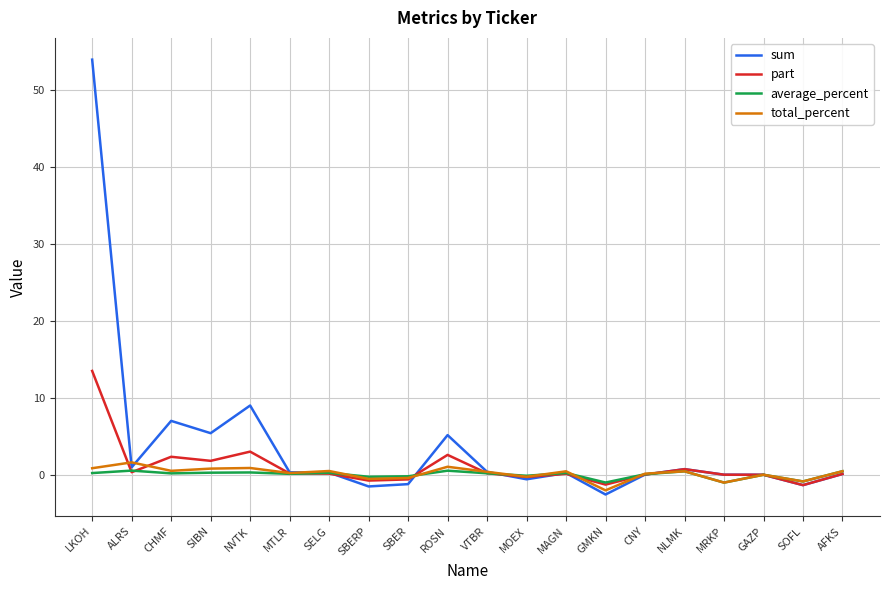

Is it true that average_percent equals 0.2 at VTBR?

True